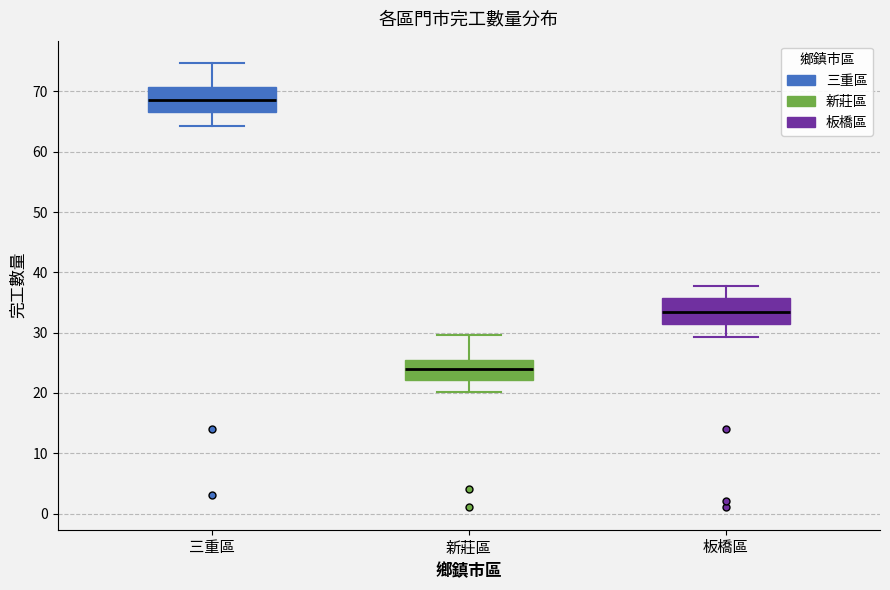

Where does the lower whisker of the box for 板橋區 end on the y-axis? The values are not printed on the chart, so give them approximately, as read against the axis.

29